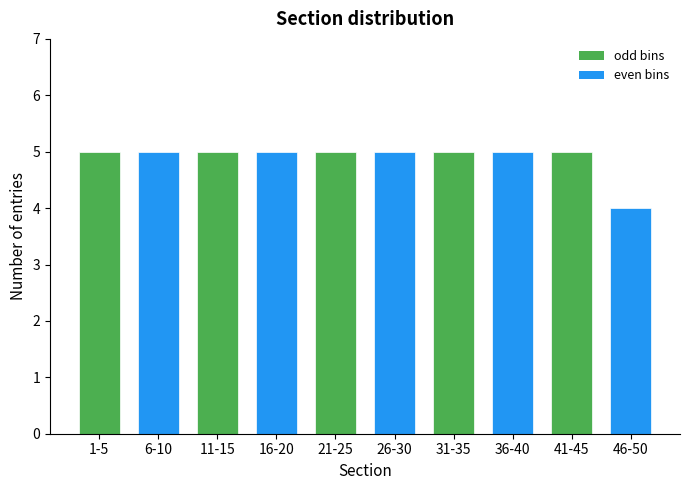

Reading left to right, list all the values displayed in this chart.

5	5	5	5	5	5	5	5	5	4